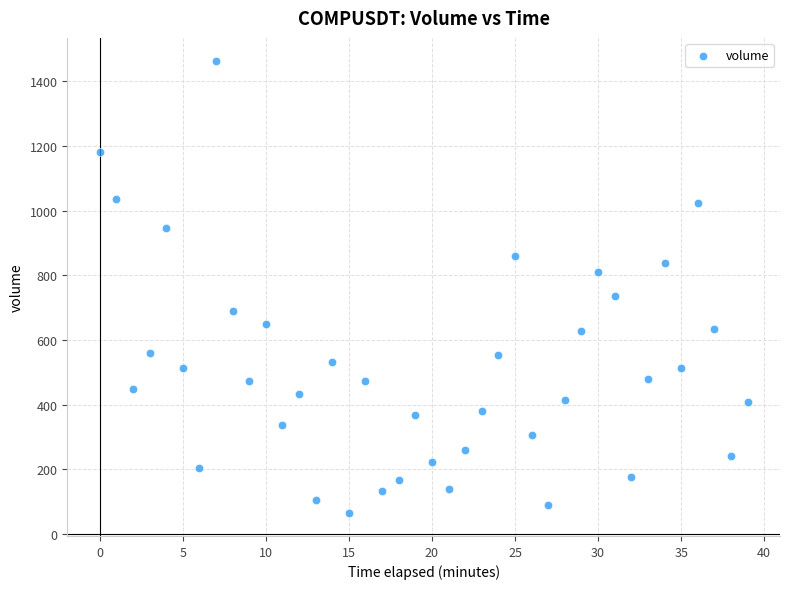

What Y value in the scatter plot is closest to 764?

737.1